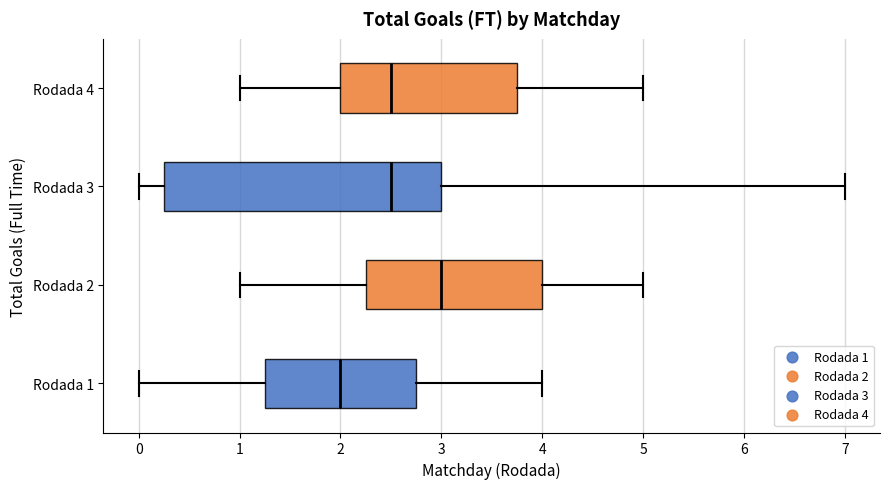

Reading bottom to top, transcribe this box plot: for each box, give where its median line is, the range the box spans, and where its two whiskers end, as read against the x-axis. The values are not printed on the chart, so give them approximately, as read against the axis.

Rodada 1: median 2.0, box 1.3 to 2.8, whiskers 0.0 to 4.0
Rodada 2: median 3.0, box 2.3 to 4.0, whiskers 1.0 to 5.0
Rodada 3: median 2.5, box 0.3 to 3.0, whiskers 0.0 to 7.0
Rodada 4: median 2.5, box 2.0 to 3.8, whiskers 1.0 to 5.0